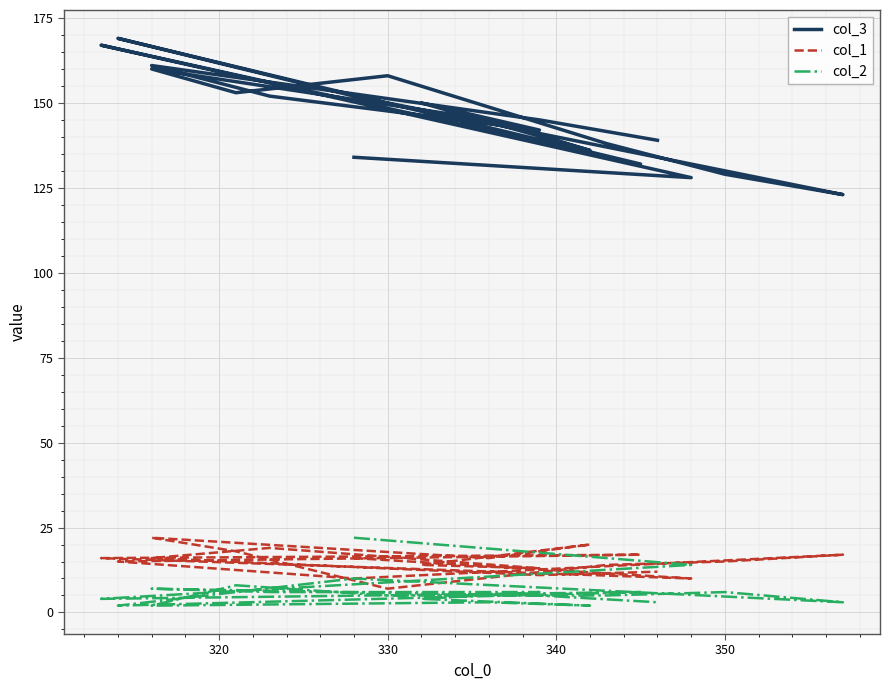

What is the maximum value shown in the chart?

169